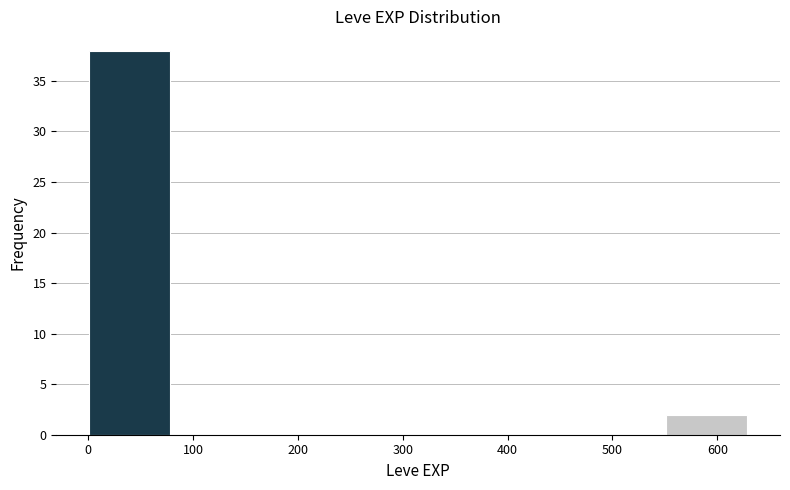

How tall is the bar that spans 0 to 80 on the x-axis? Neither the bar edges nor the heights are printed on the chart, so give them approximately, as read against the axes.

38